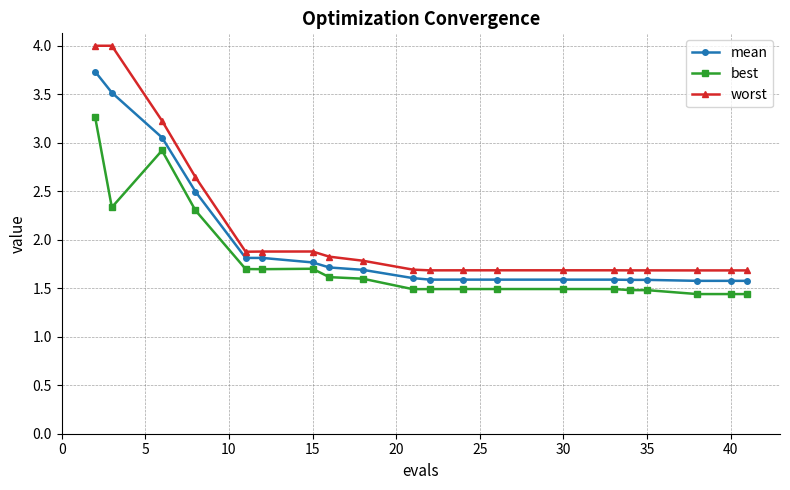

Which series has the widest spread of values?

worst